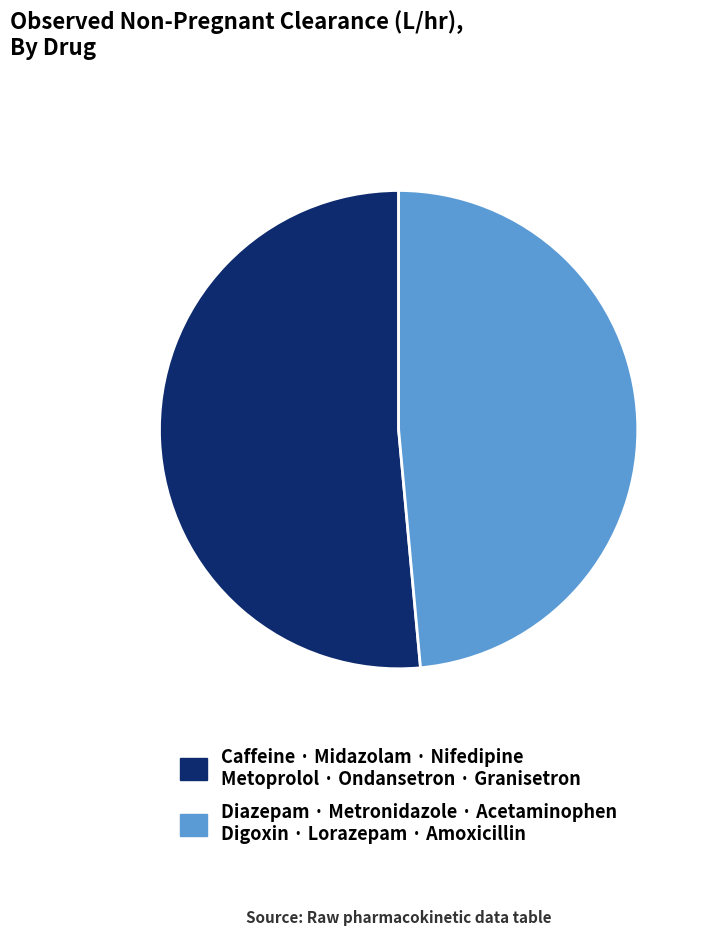

Is there any slice that represents more than half of the pie?

Yes